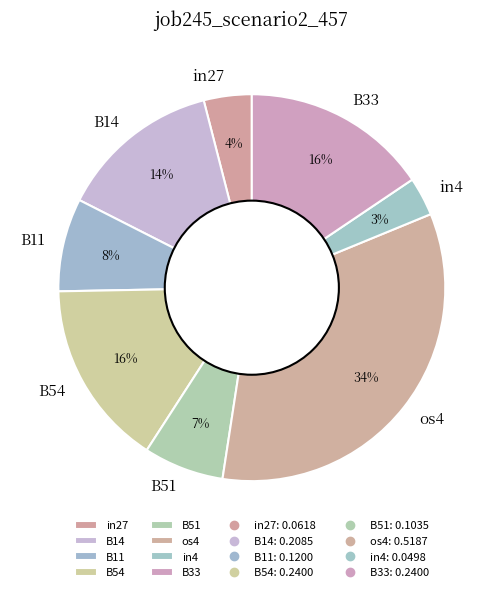

Which category has the smallest portion of the pie?

in4